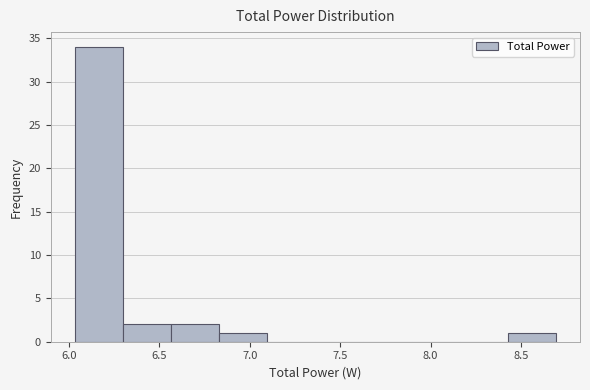

Reading left to right, list every bar in this chart as the range it spans on the x-axis followed by its height. Neither the bar edges nor the heights are printed on the chart, so give them approximately, as read against the axes.

6.05 to 6.30: 34
6.30 to 6.55: 2
6.55 to 6.85: 2
6.85 to 7.10: 1
7.10 to 7.35: 0
7.35 to 7.65: 0
7.65 to 7.90: 0
7.90 to 8.15: 0
8.15 to 8.45: 0
8.45 to 8.70: 1